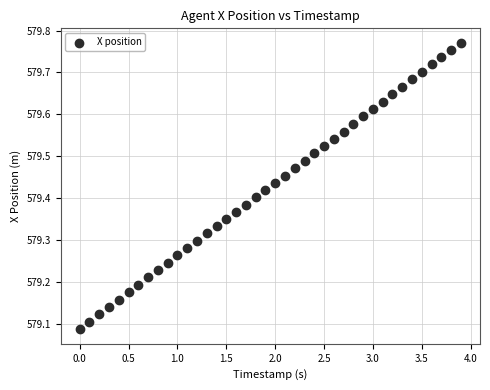

What is the range of Y values (max minus min)?

0.7